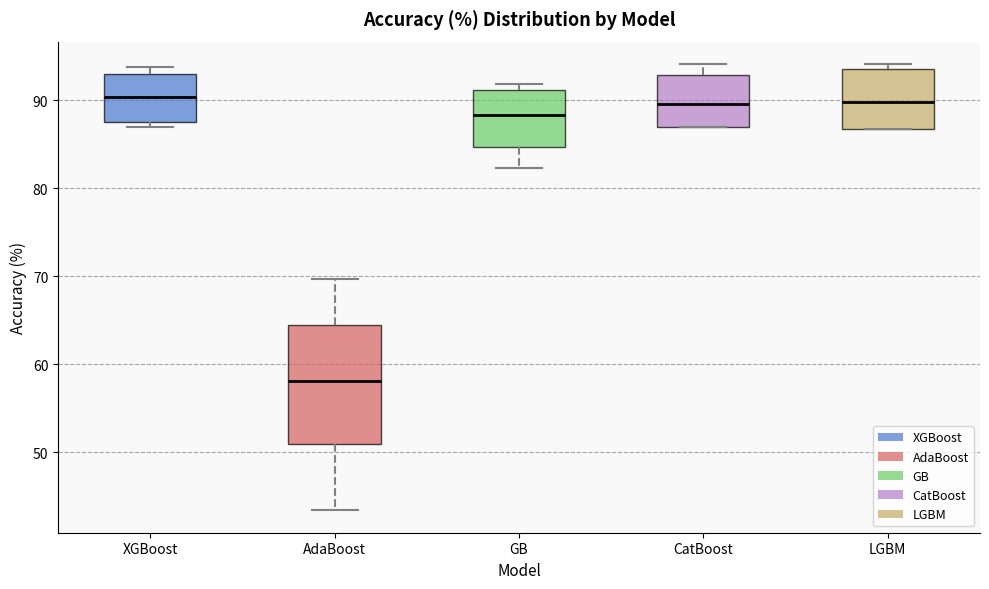

Reading left to right, transcribe this box plot: for each box, give where its median line is, the range the box spans, and where its two whiskers end, as read against the y-axis. The values are not printed on the chart, so give them approximately, as read against the axis.

XGBoost: median 90, box 88 to 93, whiskers 87 to 94
AdaBoost: median 58, box 51 to 64, whiskers 43 to 70
GB: median 88, box 85 to 91, whiskers 82 to 92
CatBoost: median 90, box 87 to 93, whiskers 87 to 94
LGBM: median 90, box 87 to 94, whiskers 87 to 94 (just above the box's upper edge)